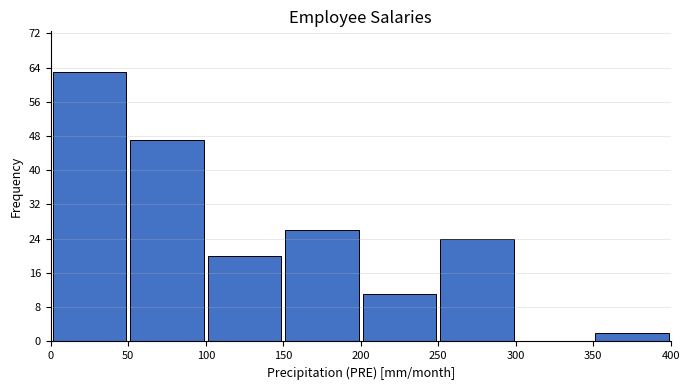

Reading left to right, list every bar in this chart as the range it spans on the x-axis followed by its height. The values are not printed on the chart, so give them approximately, as read against the axis.

0 to 50: 63
50 to 100: 47
100 to 150: 20
150 to 200: 26
200 to 250: 11
250 to 300: 24
300 to 350: 0
350 to 400: 2